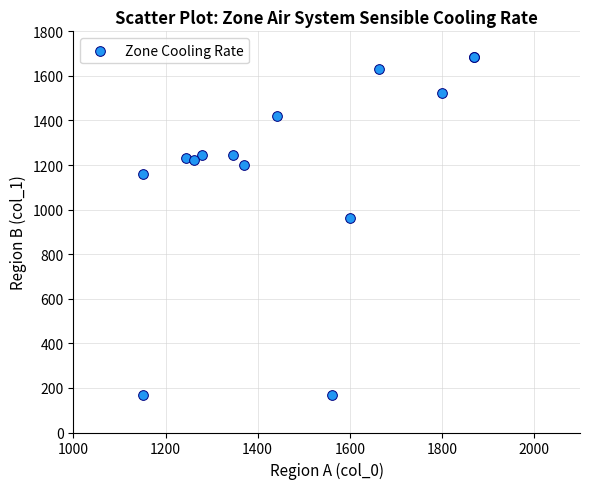

What Y value in the scatter plot is closest to 924?

962.3